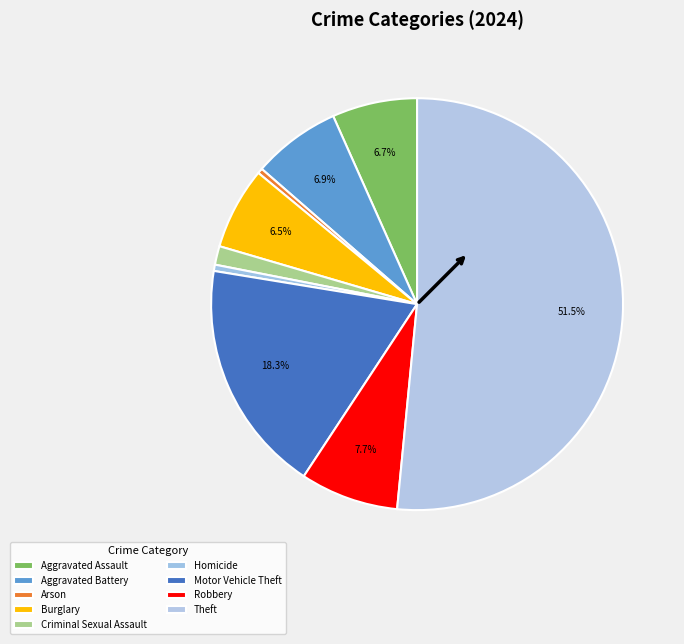

Which slice is the smallest?

Arson